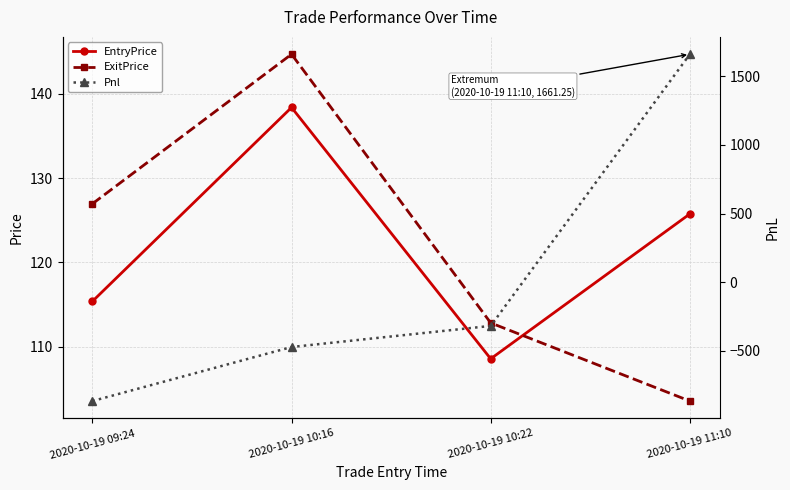

Which category has the lowest value across all series?

2020-10-19 09:24